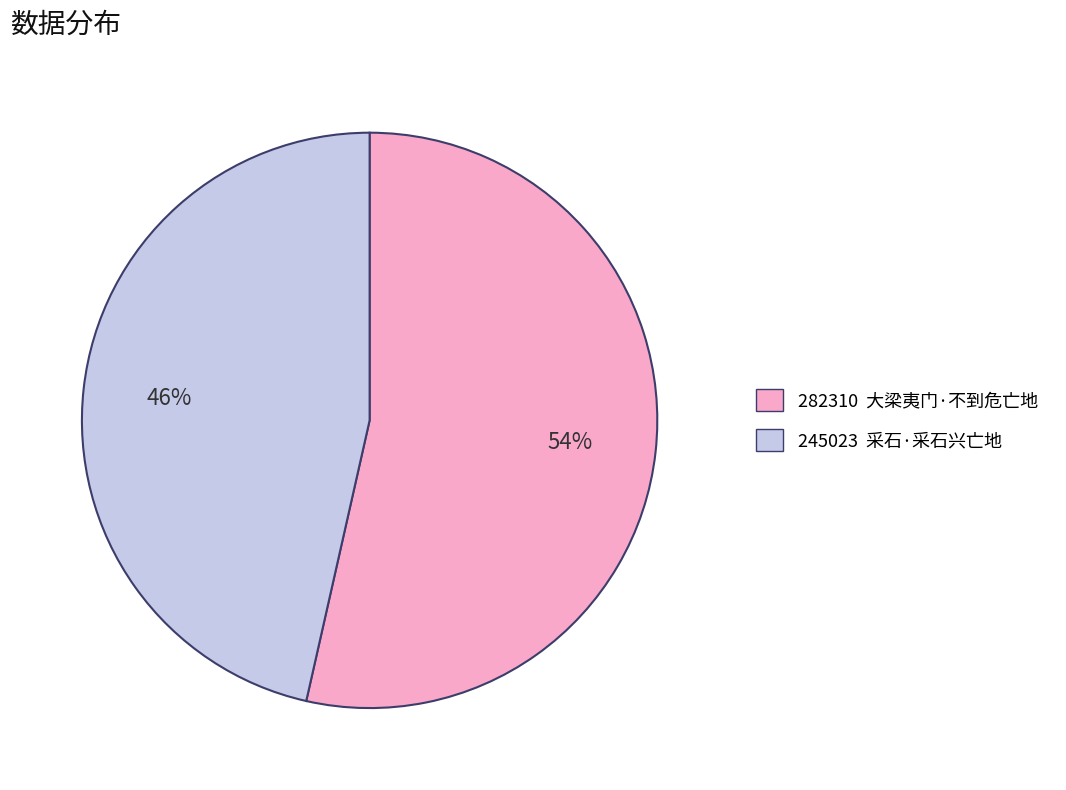

To the nearest percent, what is the average slice percentage?

50%